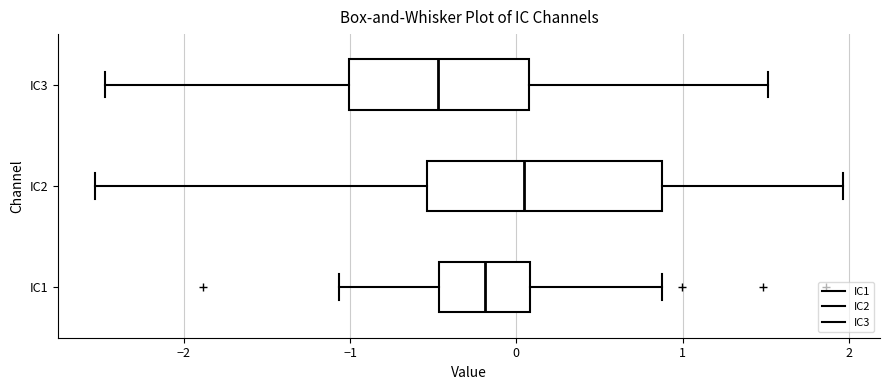

Which box is the widest, from its left edge to its right edge?

IC2